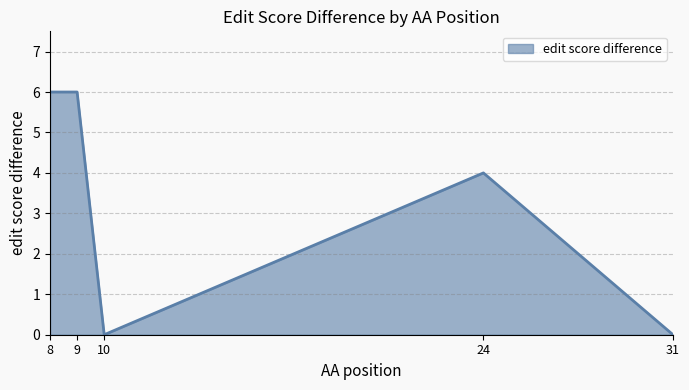

What is the difference between the maximum and minimum values?

6.0